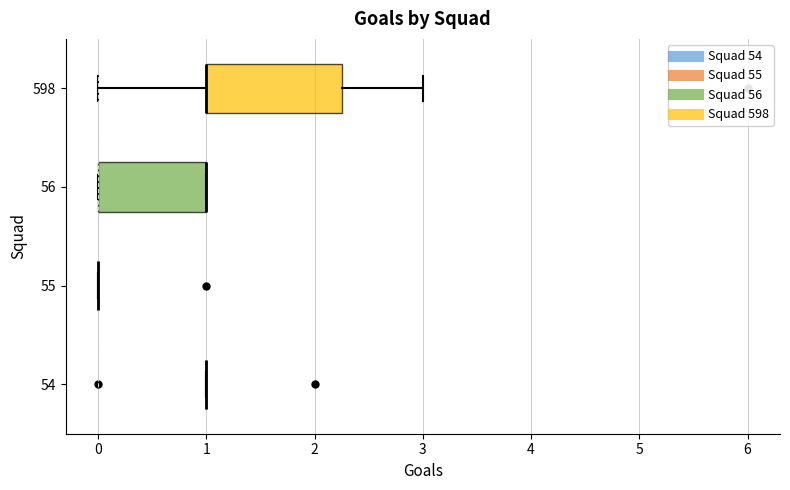

Where is the left edge of the box at y = 56 on the x-axis? The values are not printed on the chart, so give them approximately, as read against the axis.

0.0